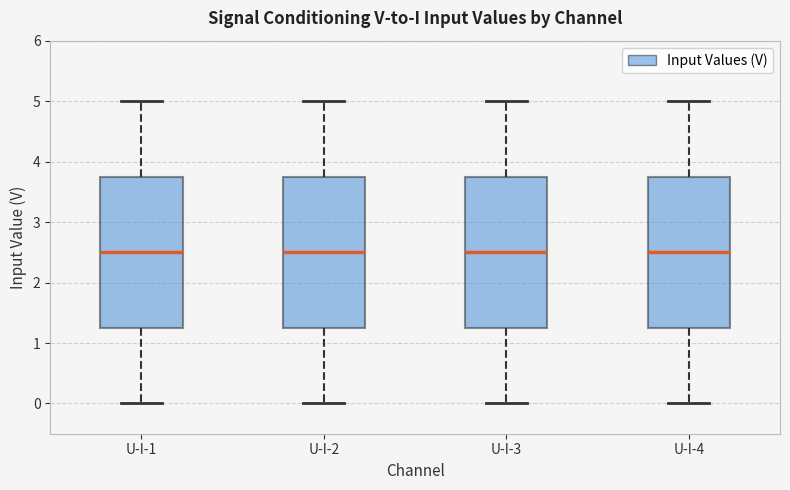

Reading left to right, read every box against the y-axis: the position of its median line, the range the box covers, and the ends of its whiskers. The values are not printed on the chart, so give them approximately, as read against the axis.

U-I-1: median 2.5, box 1.3 to 3.8, whiskers 0.0 to 5.0
U-I-2: median 2.5, box 1.3 to 3.8, whiskers 0.0 to 5.0
U-I-3: median 2.5, box 1.3 to 3.8, whiskers 0.0 to 5.0
U-I-4: median 2.5, box 1.3 to 3.8, whiskers 0.0 to 5.0